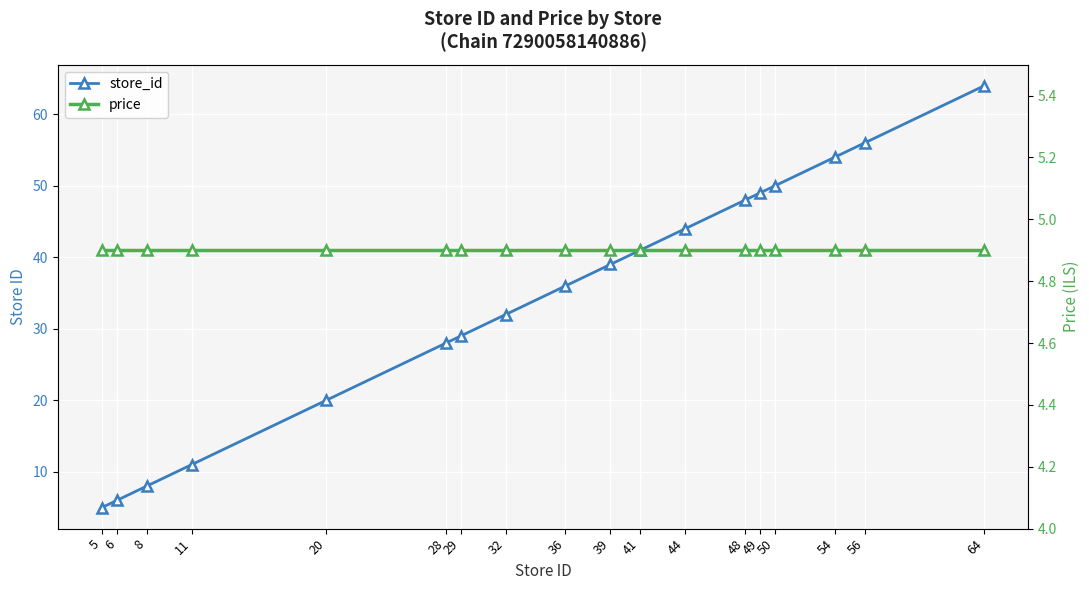

At which label is price closest to 4?

5